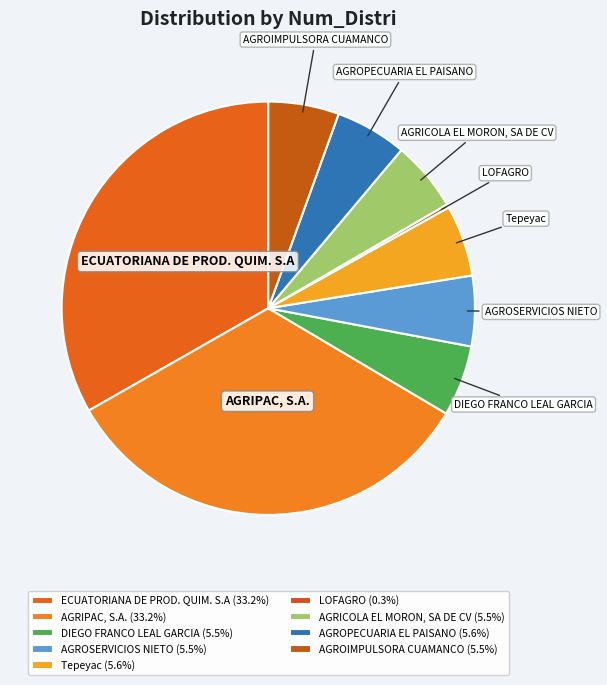

Is the sum of AGRIPAC, S.A. and Tepeyac greater than half?

No